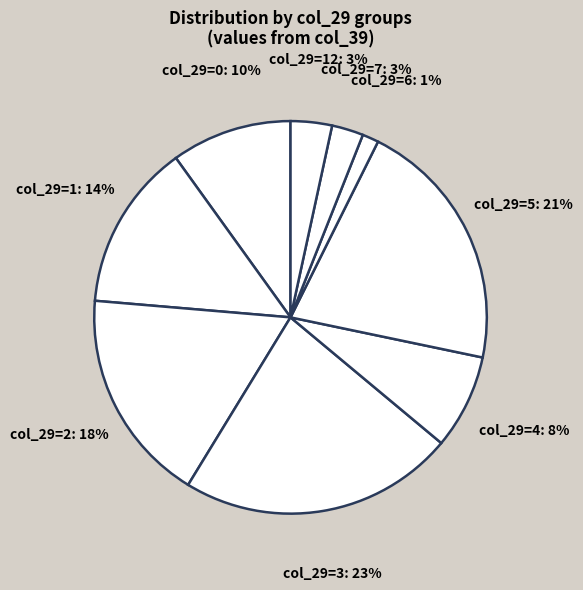

Count the number of slices in the pie.

9